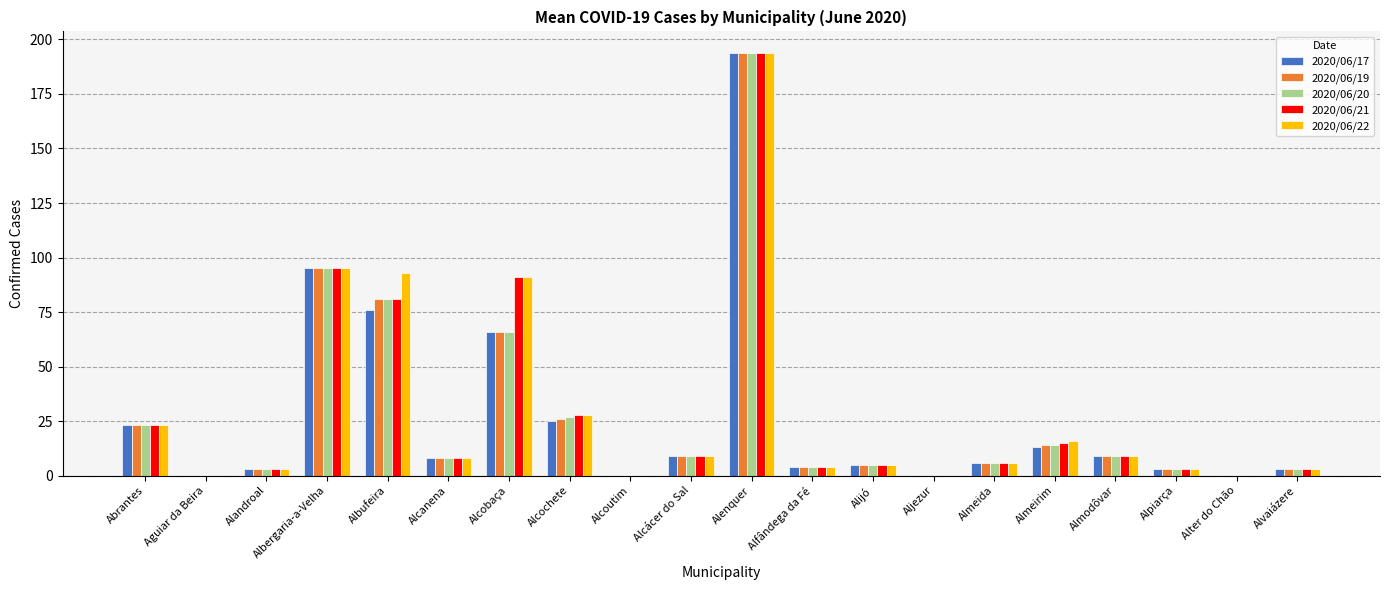

What is the sum of the 2020/06/19 values at Alandroal and Almodôvar?

12